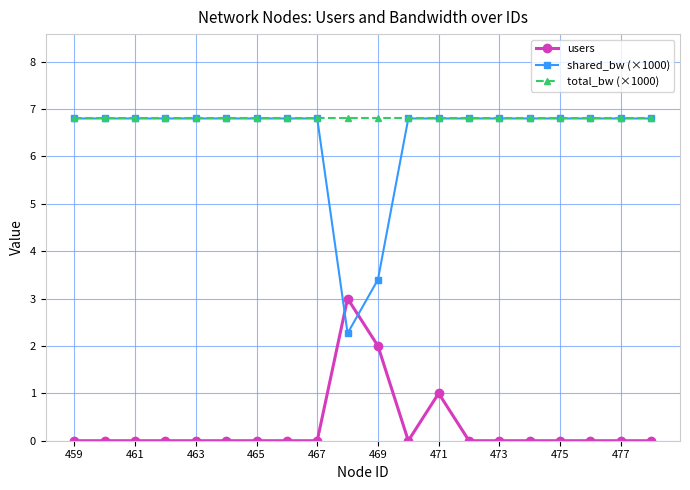

At how many categories does at least one series exceed 5?

20